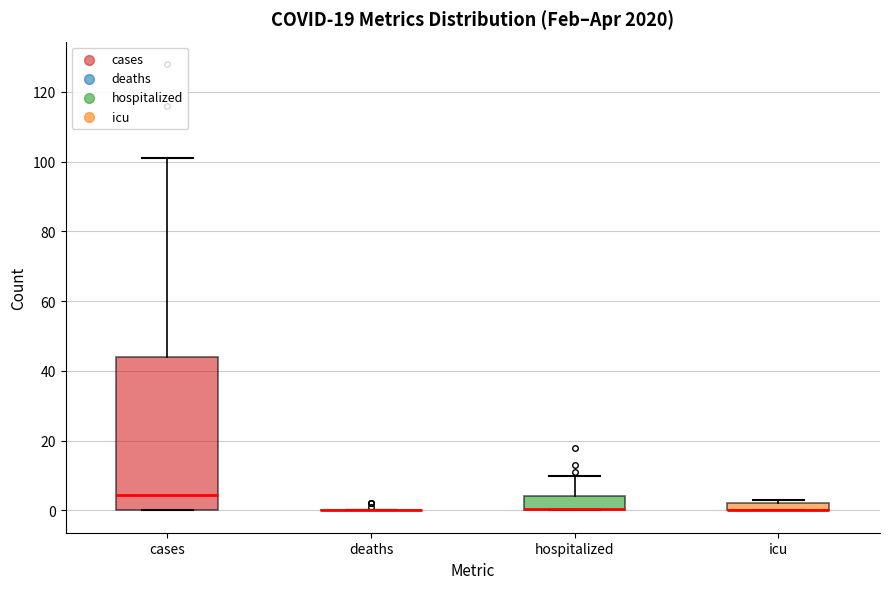

Comparing the boxes themselves (not the whiskers), which one is the tallest?

cases